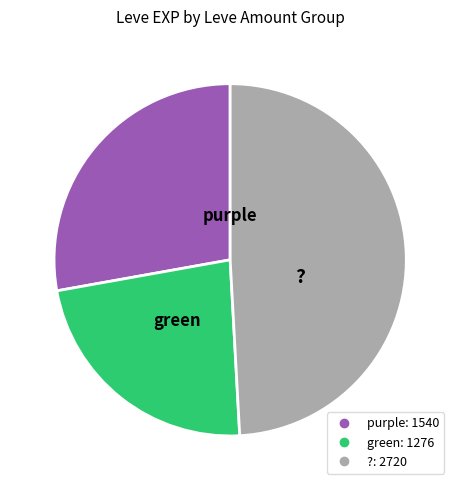

Is there a majority slice in this chart?

No